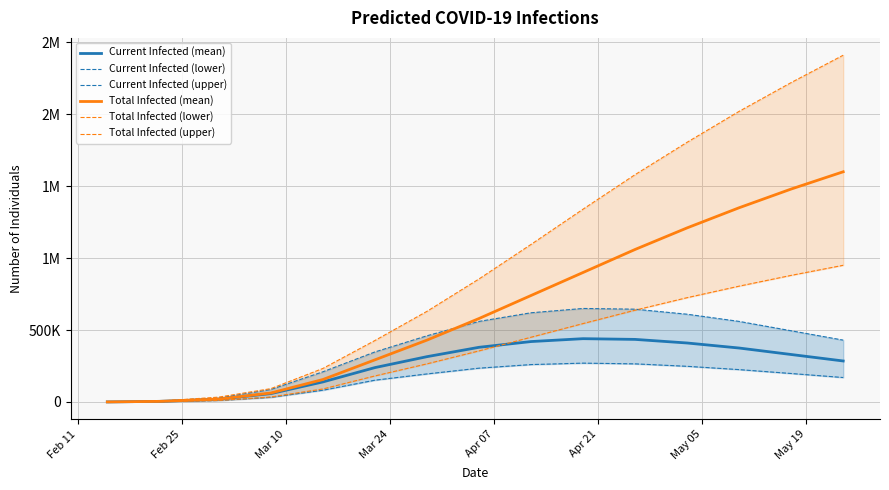

What is the maximum value for Total Infected (mean)?

1600000